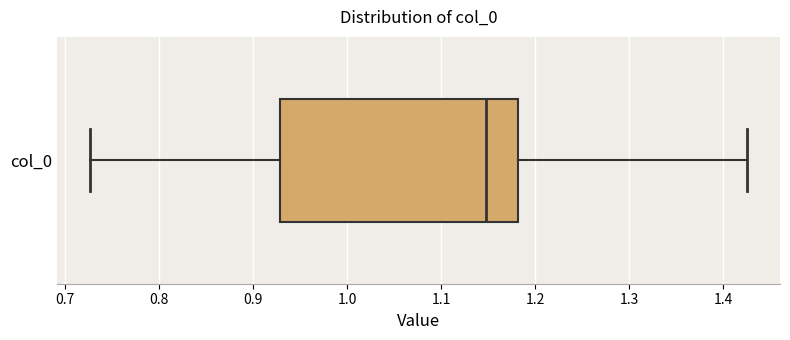

Read this box plot against the x-axis: the position of the median line, the range covered by the box, and the ends of both whiskers. The values are not printed on the chart, so give them approximately, as read against the axis.

median 1.15, box 0.93 to 1.18, whiskers 0.73 to 1.43